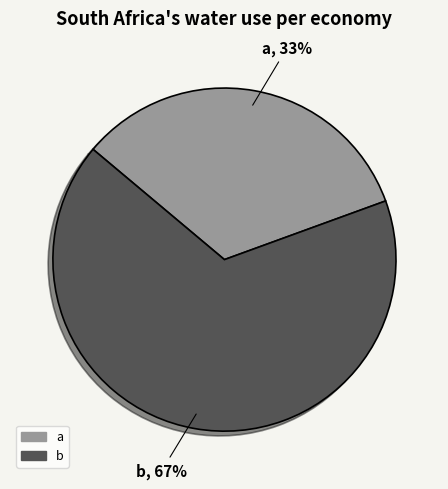

Between b and a, which is larger?

b